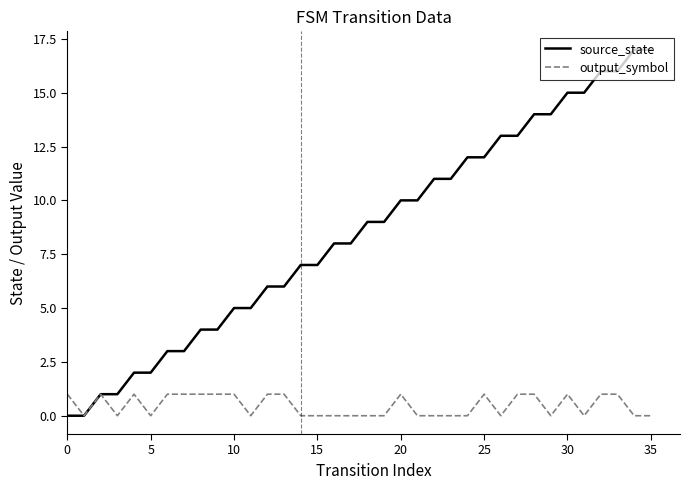

Which series has the largest total across all categories?

source_state